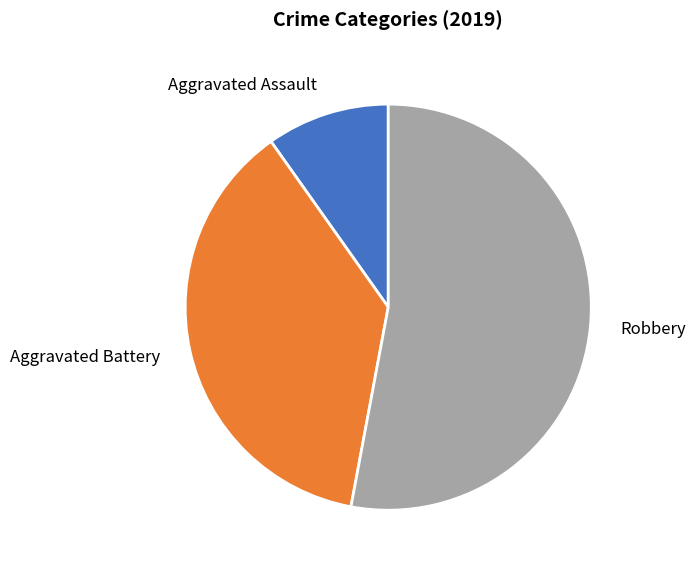

Approximately how many times larger is the value at Aggravated Battery compared to Robbery?

0.7